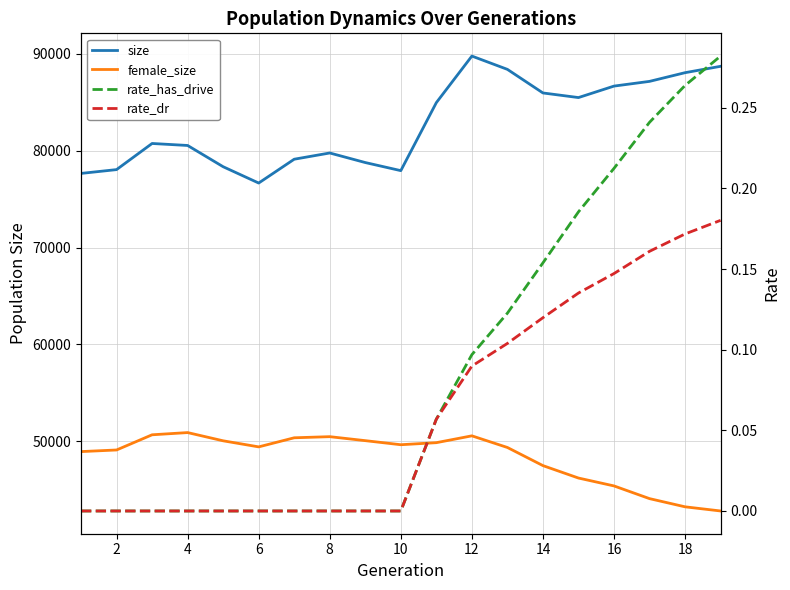

How many interior local peaks does the female_size series have?

3